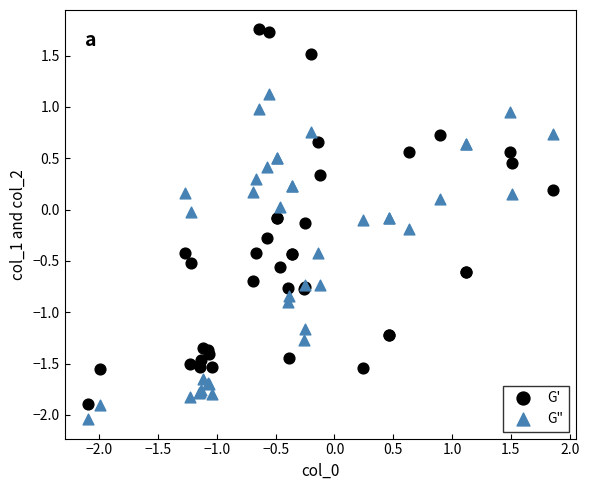

Which series reaches the maximum Y coordinate?

G'